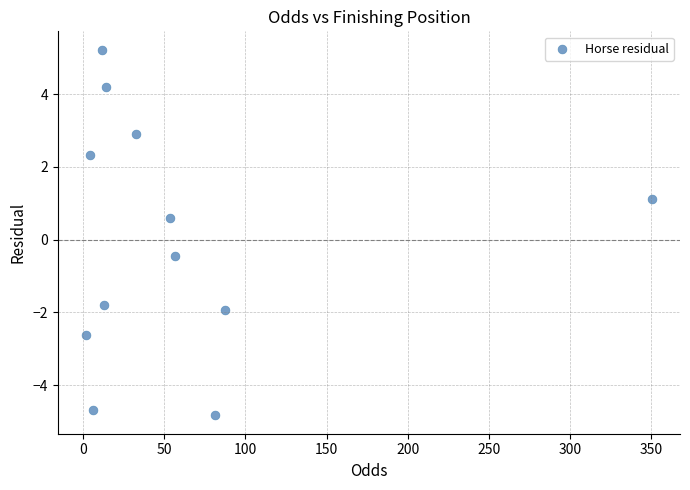

What Y value in the scatter plot is closest to 0?

-0.5